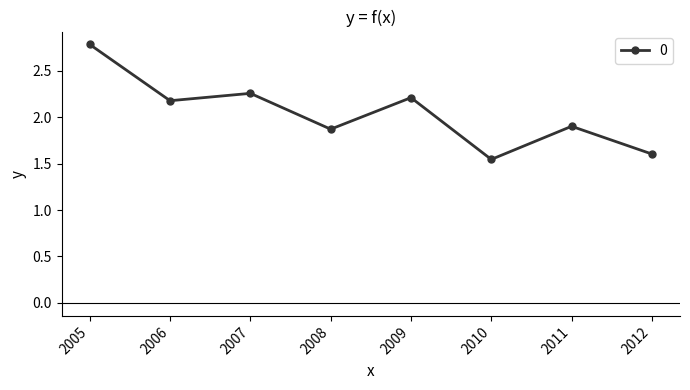

Is this an area chart (filled region under the line)?

No